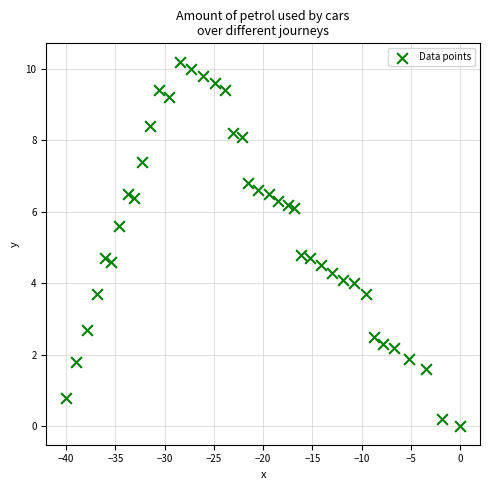

What is the range of X values (max minus min)?

40.0